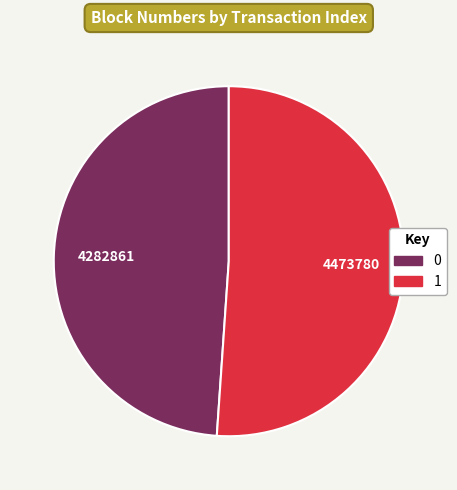

Do 0 and 1 together represent more than half of the pie?

Yes